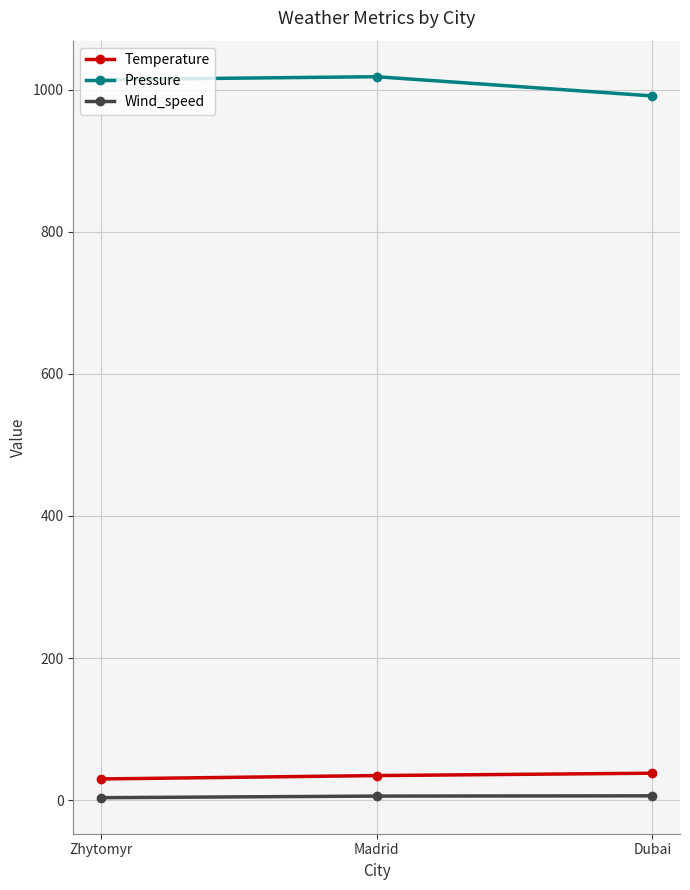

What is the sum of all Temperature values?

102.6